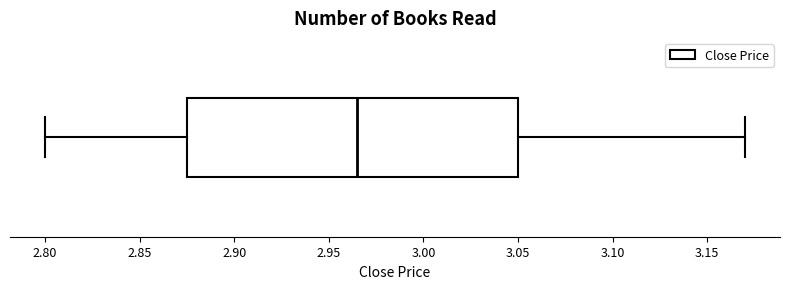

Read this box plot against the x-axis: the position of the median line, the range covered by the box, and the ends of both whiskers. The values are not printed on the chart, so give them approximately, as read against the axis.

median 2.965, box 2.875 to 3.050, whiskers 2.800 to 3.170